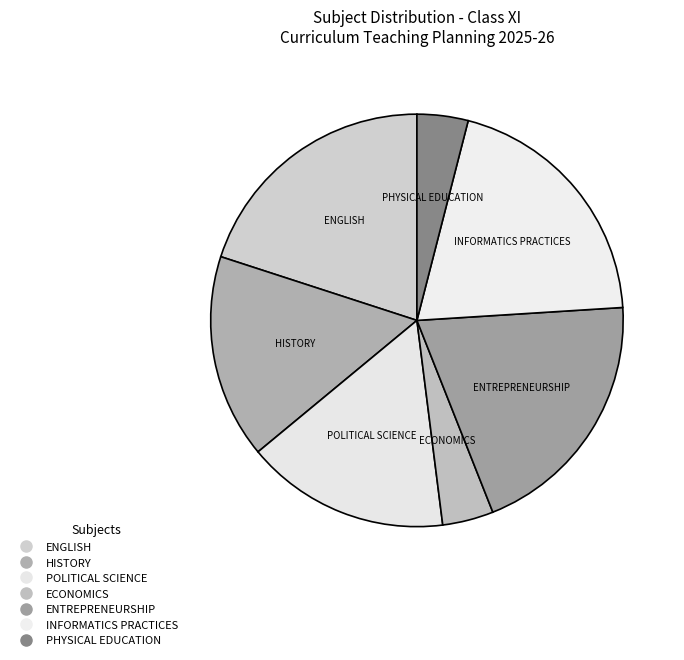

How many segments does this pie chart have?

7